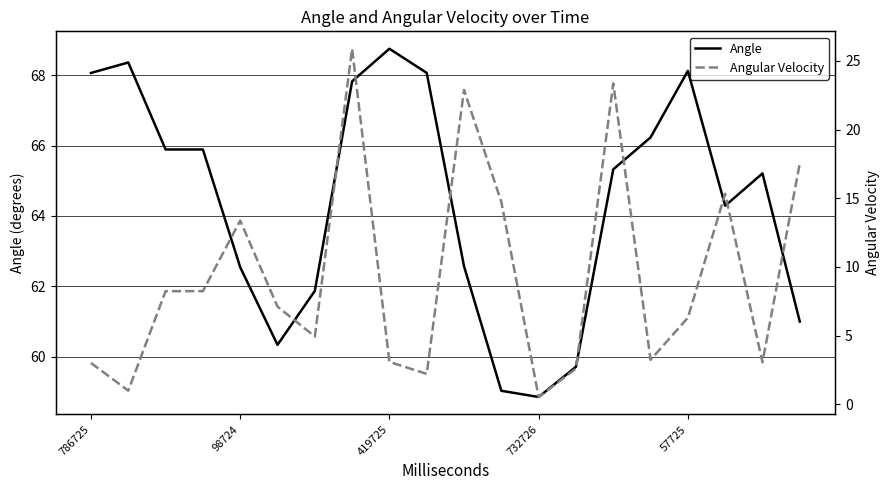

The Angular Velocity series shows 38.5 at 10. True or false?

False